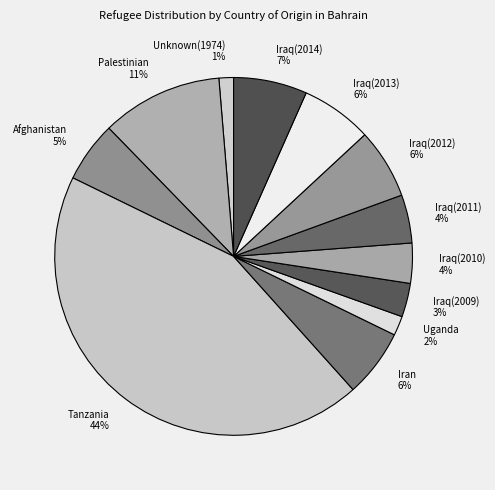

Is it true that Iraq(2013) is 6% of the pie?

True